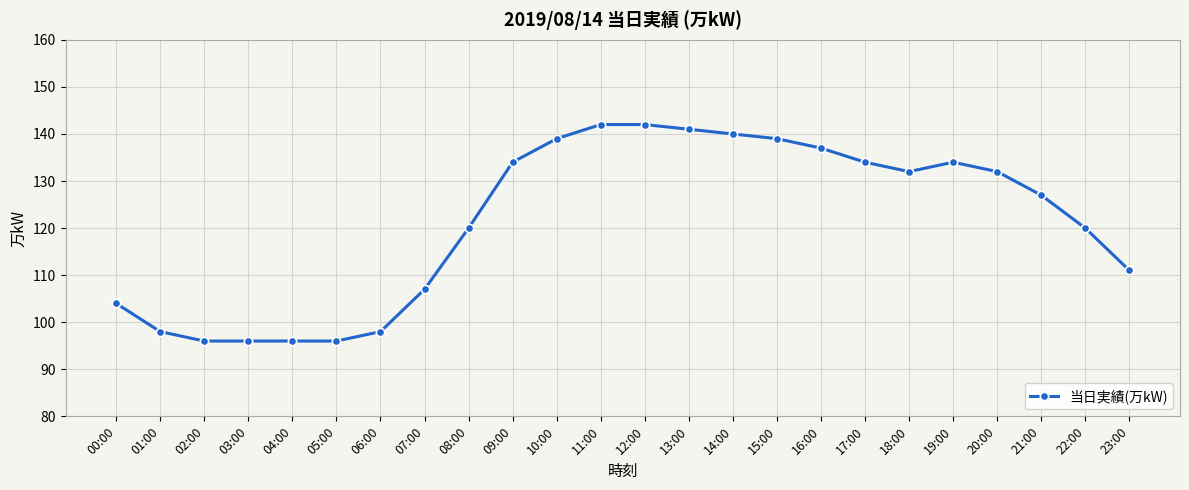

The chart shows a value of 140 at 05:00. True or false?

False